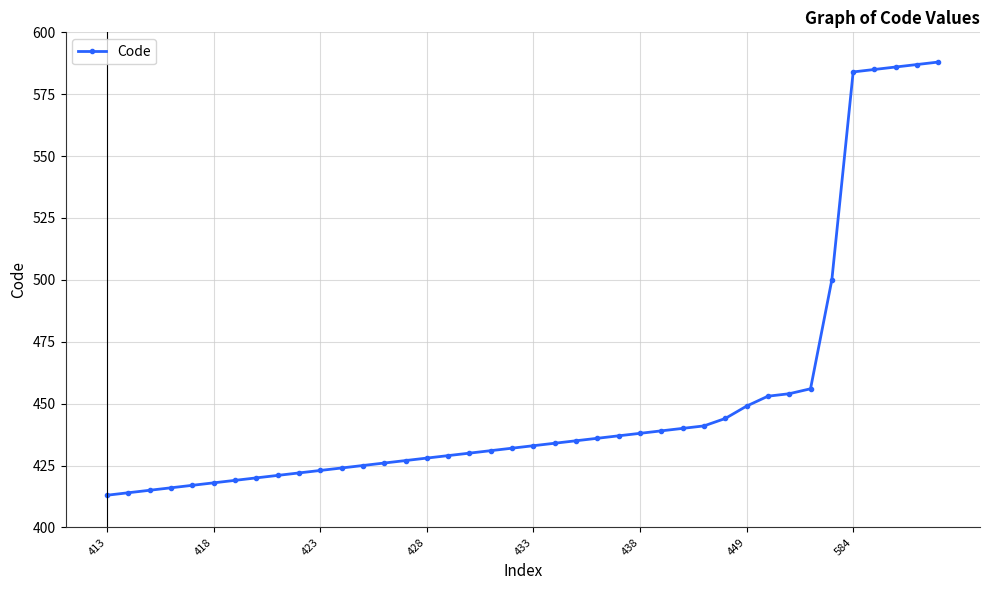

What is the smallest value displayed?

413